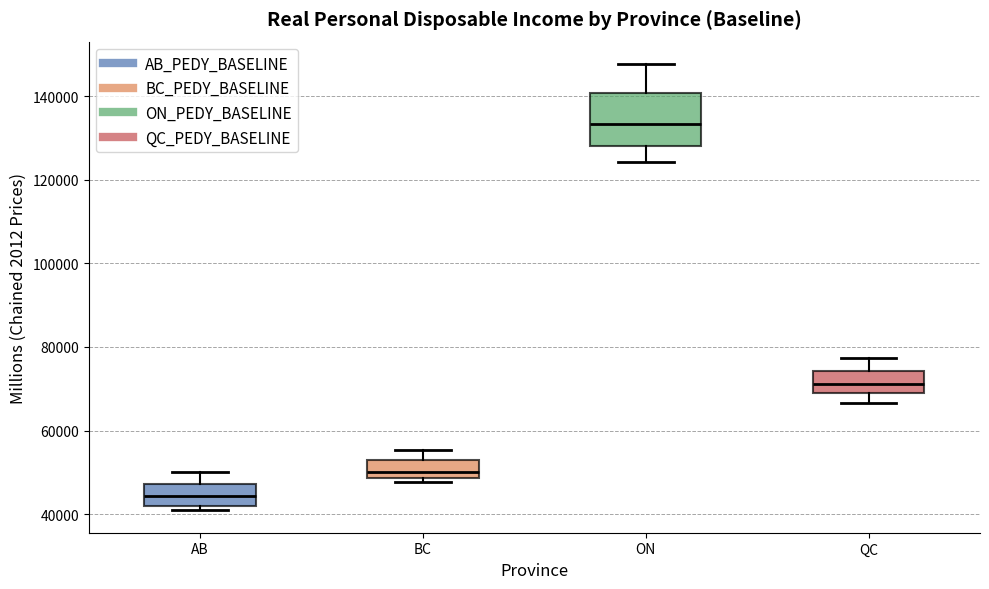

Where is the lower edge of the box for BC on the y-axis? The values are not printed on the chart, so give them approximately, as read against the axis.

48000